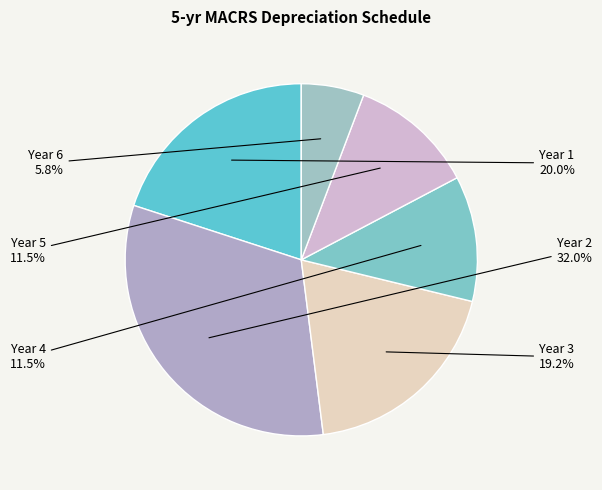

What is the ratio of the value at Year 2 to the value at Year 5?

2.8